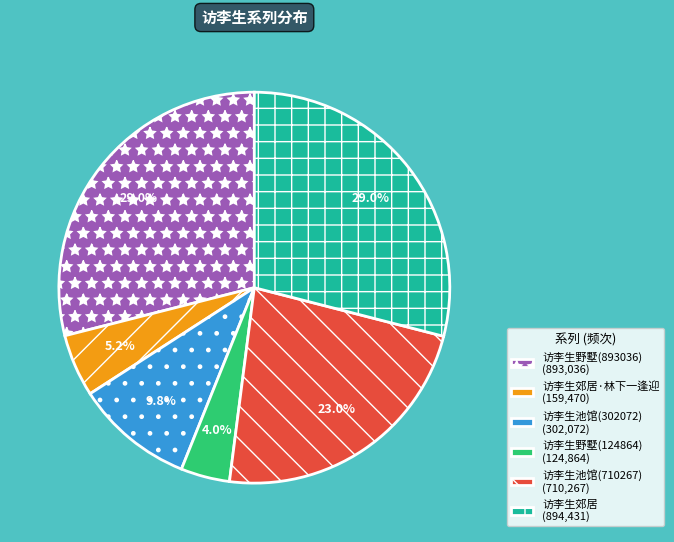

Is there a majority slice in this chart?

No